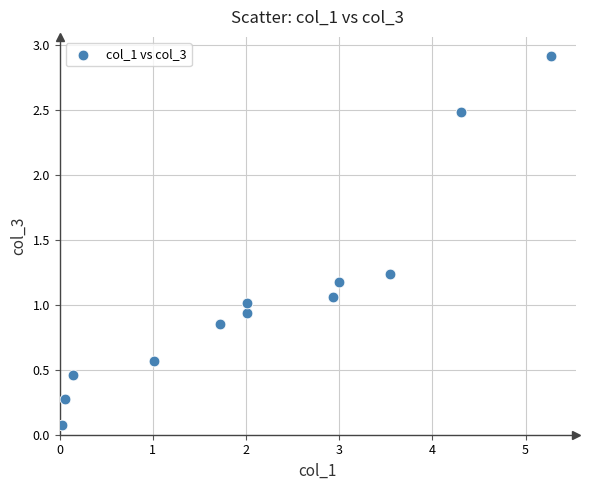

What is the average X value?

2.2